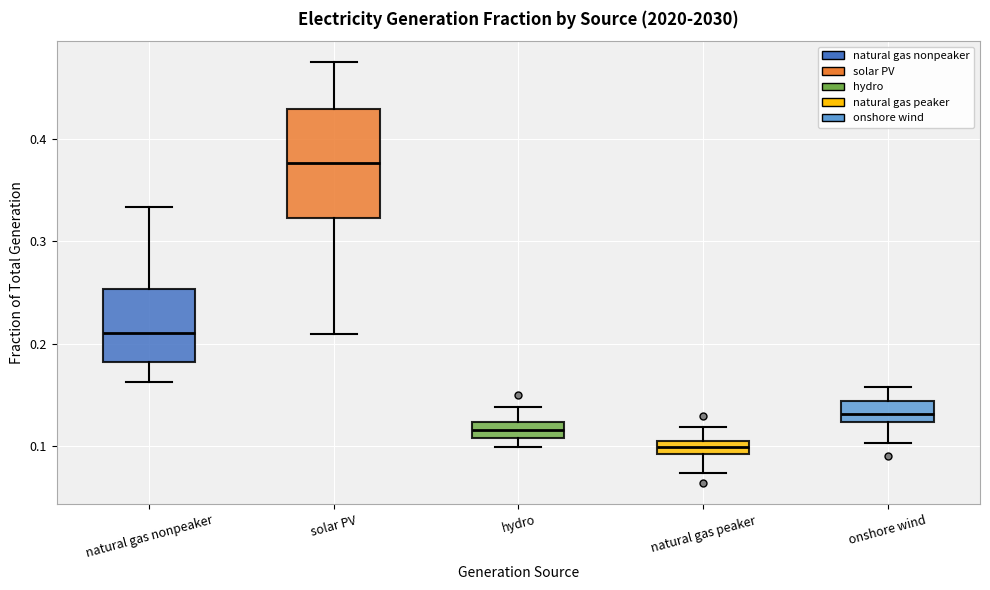

Comparing the boxes themselves (not the whiskers), which one is the tallest?

solar PV